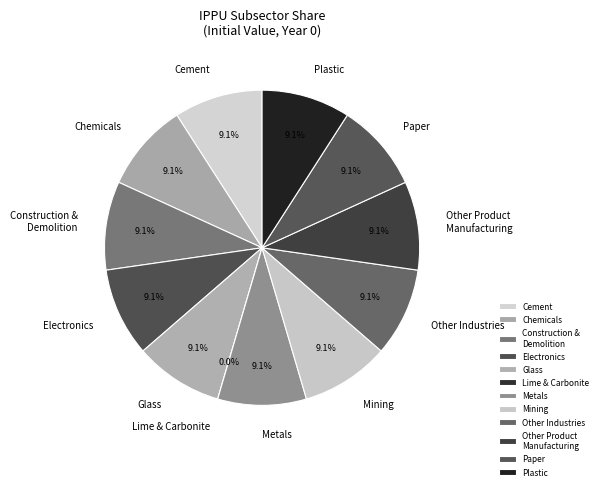

To the nearest percent, what is the average slice percentage?

8%